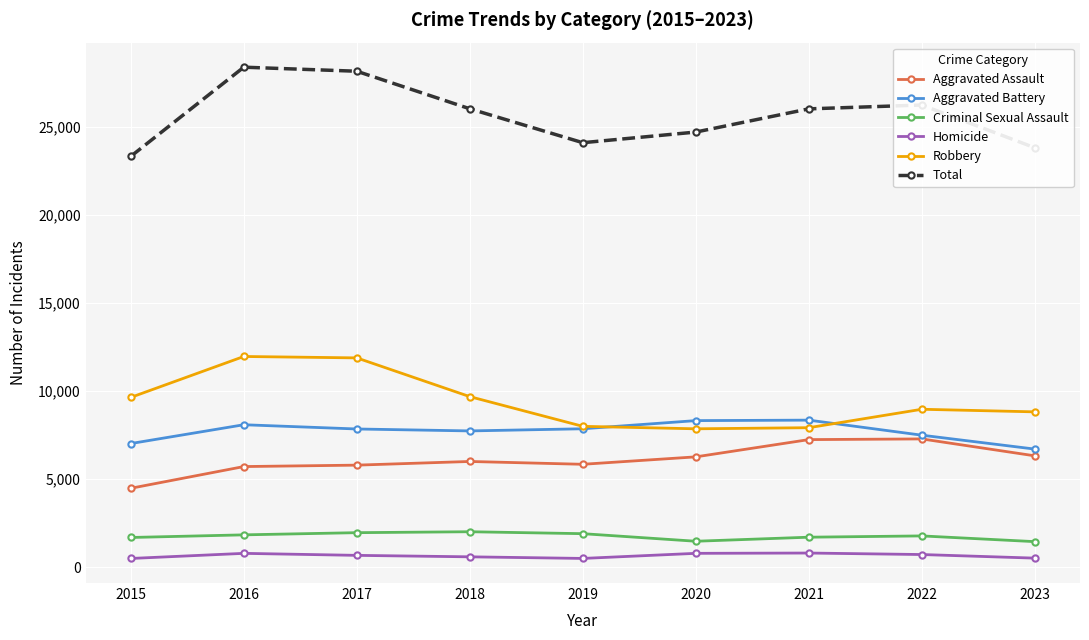

True or false: Criminal Sexual Assault has a value of 1903 at 2019.

True